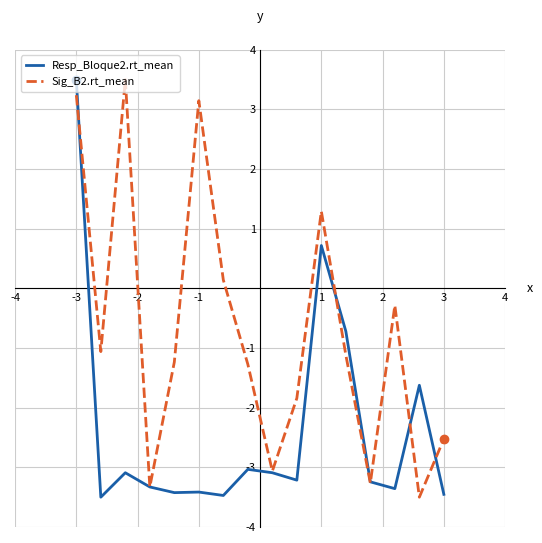

In Sig_B2.rt_mean, how many points are lower than both neighbors (excluding endpoints)?

5